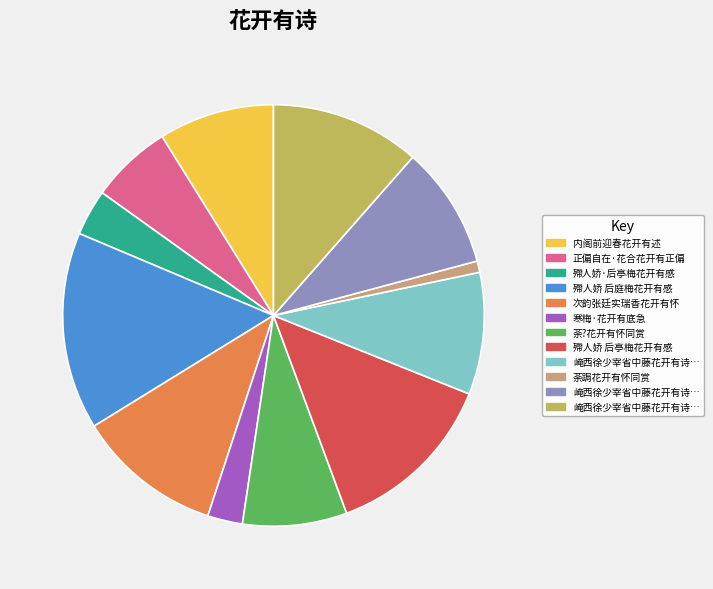

Does any single category account for the majority?

No